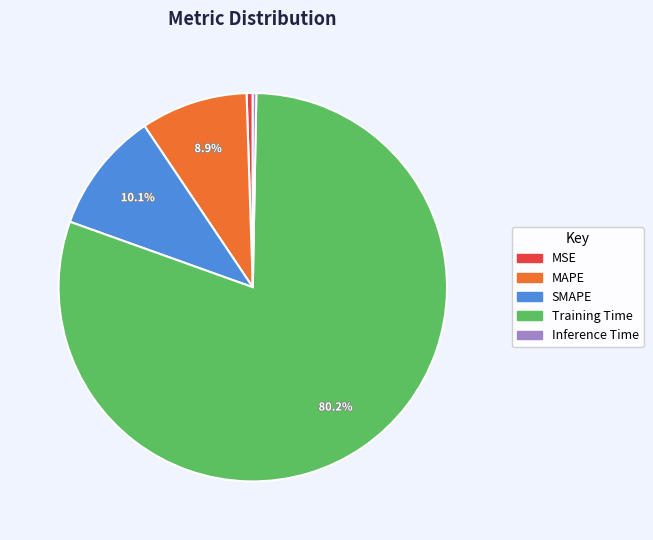

Which slice is the largest?

Training Time